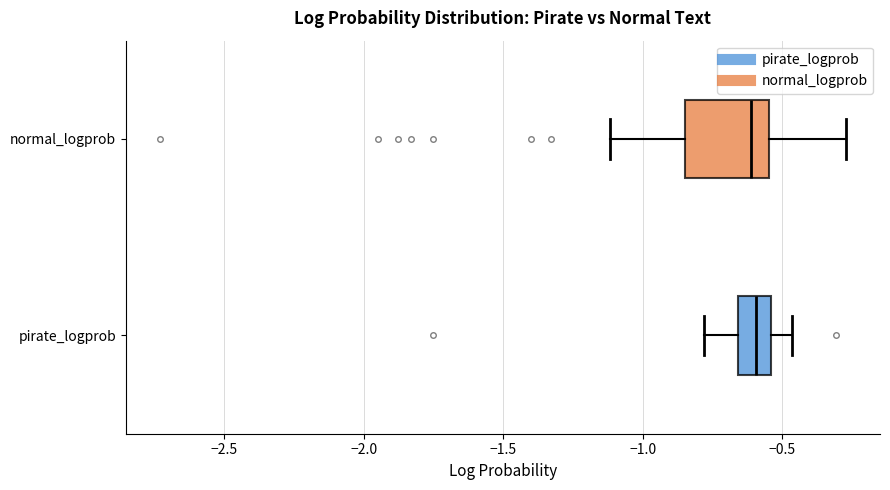

Reading bottom to top, read every box against the x-axis: the position of its median line, the range the box covers, and the ends of its whiskers. The values are not printed on the chart, so give them approximately, as read against the axis.

pirate_logprob: median -0.60, box -0.65 to -0.55, whiskers -0.80 to -0.45
normal_logprob: median -0.60, box -0.85 to -0.55, whiskers -1.10 to -0.25